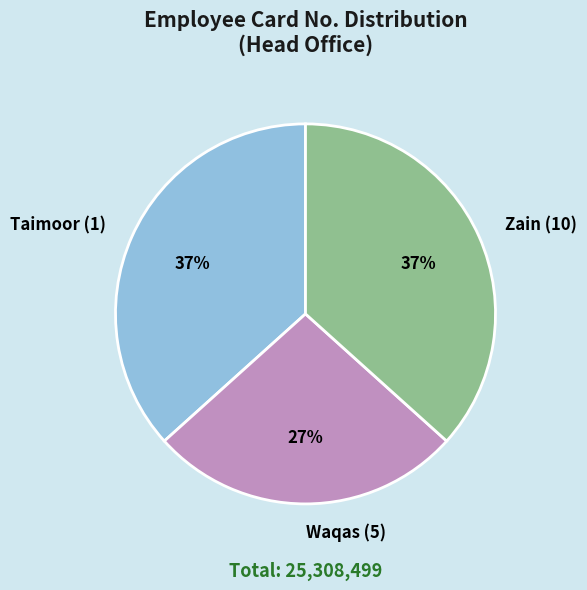

Between Waqas (5) and Taimoor (1), which is larger?

Taimoor (1)